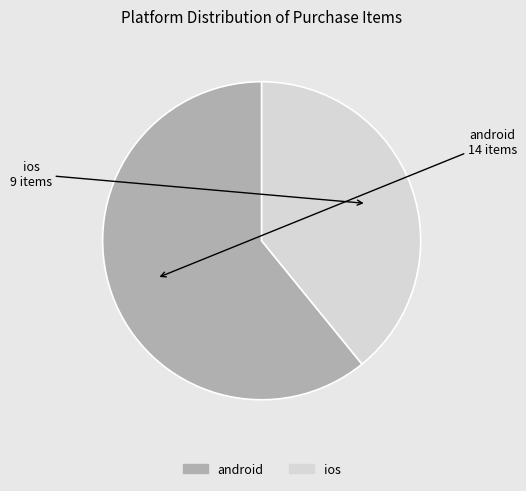

Combined, do ios and android account for over 50%?

Yes